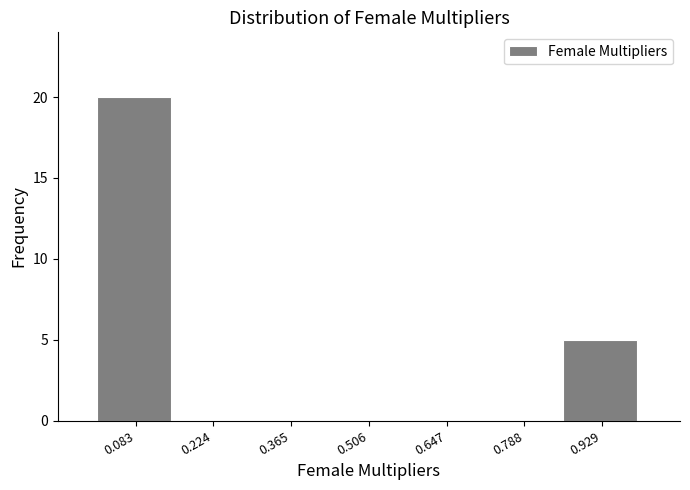

Reading left to right, transcribe this chart: for each bar, give the range it covers on the x-axis and its height. Neither the bar edges nor the heights are printed on the chart, so give them approximately, as read against the axes.

0.02 to 0.16: 20
0.16 to 0.30: 0
0.30 to 0.44: 0
0.44 to 0.58: 0
0.58 to 0.72: 0
0.72 to 0.86: 0
0.86 to 1.00: 5